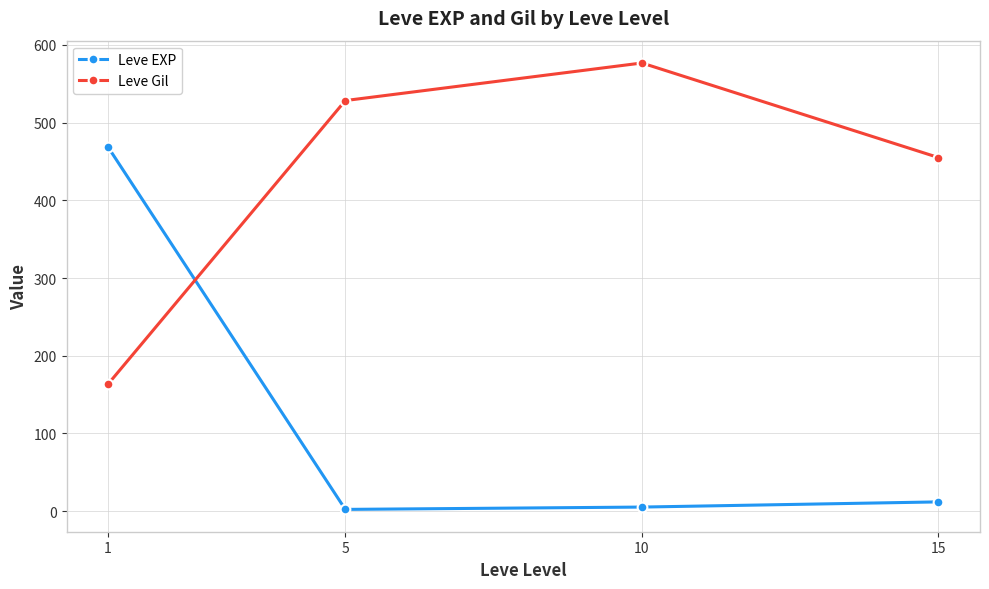

What are all the series names shown in the legend?

Leve EXP, Leve Gil